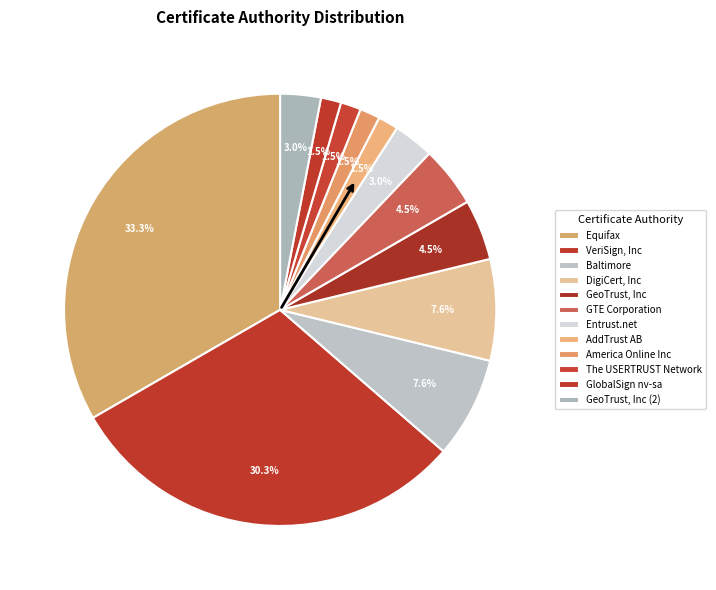

What is the change in value from VeriSign, Inc to GlobalSign nv-sa?

-19